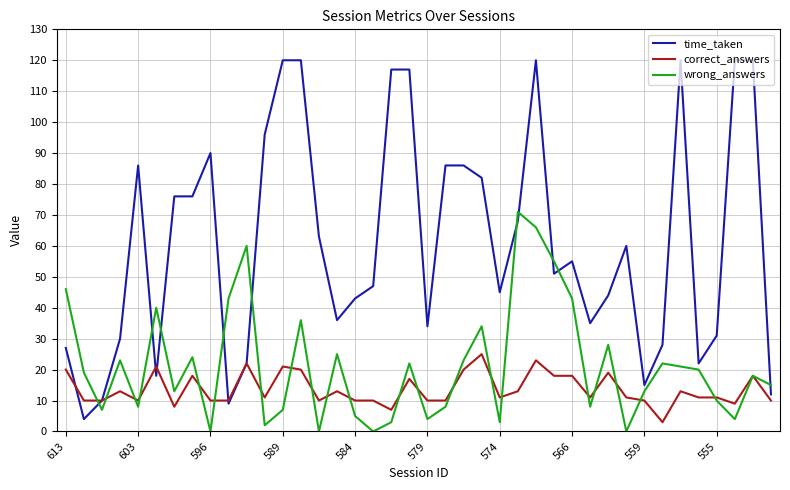

True or false: correct_answers and wrong_answers cross at least once.

True